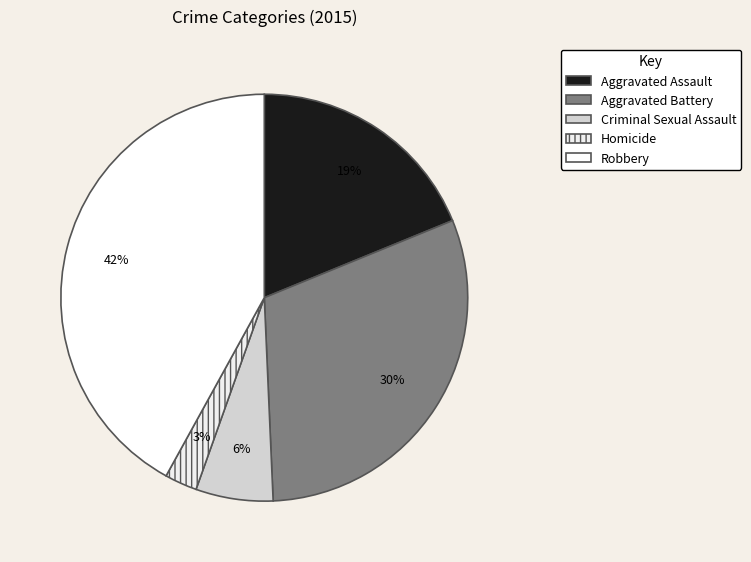

To the nearest percent, what is the difference between the largest and smallest slice percentages?

39%